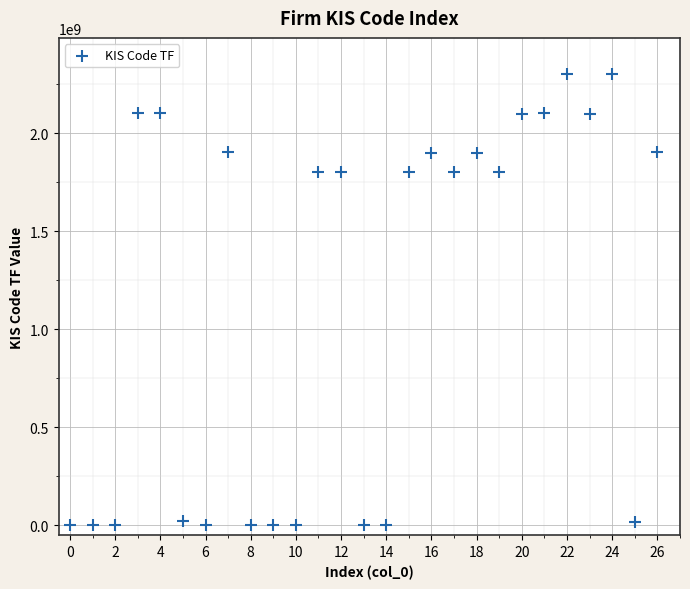

Count the number of points in this scatter plot.

27